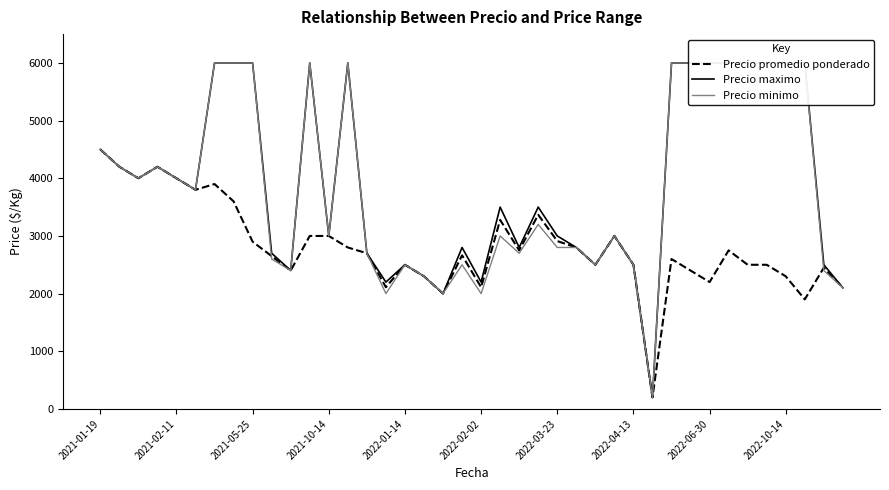

True or false: Precio promedio ponderado has more than 2 interior local peaks.

True